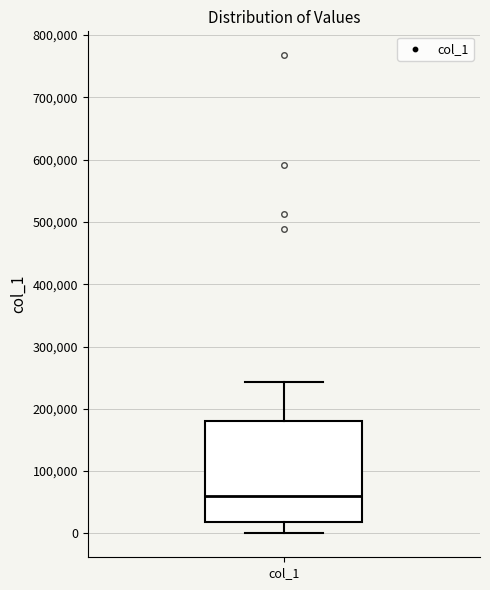

Transcribe this box plot: give where the median line is, the range the box spans, and where the two whiskers end, as read against the y-axis. The values are not printed on the chart, so give them approximately, as read against the axis.

median 60000, box 20000 to 180000, whiskers 0 to 240000